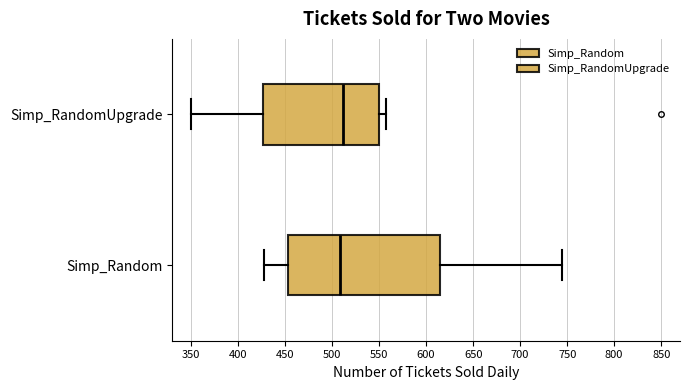

Reading bottom to top, transcribe this box plot: for each box, give where its median line is, the range the box spans, and where its two whiskers end, as read against the x-axis. The values are not printed on the chart, so give them approximately, as read against the axis.

Simp_Random: median 510, box 455 to 615, whiskers 425 to 745
Simp_RandomUpgrade: median 510, box 425 to 550, whiskers 350 to 560